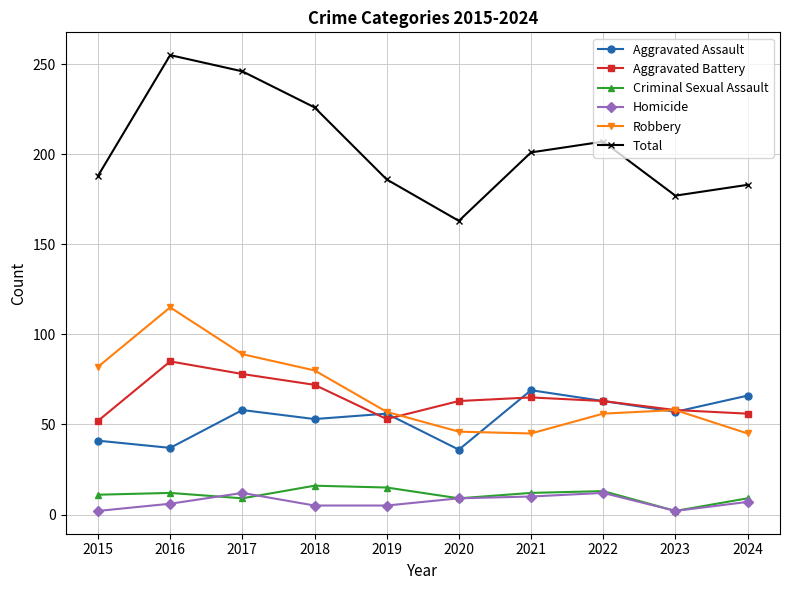

True or false: Aggravated Battery and Total cross at least once.

False